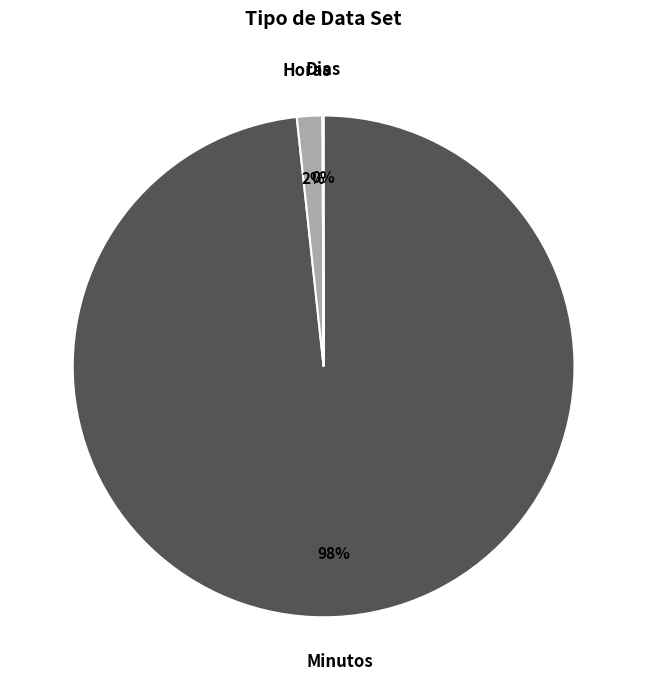

Is there any slice that represents more than half of the pie?

Yes